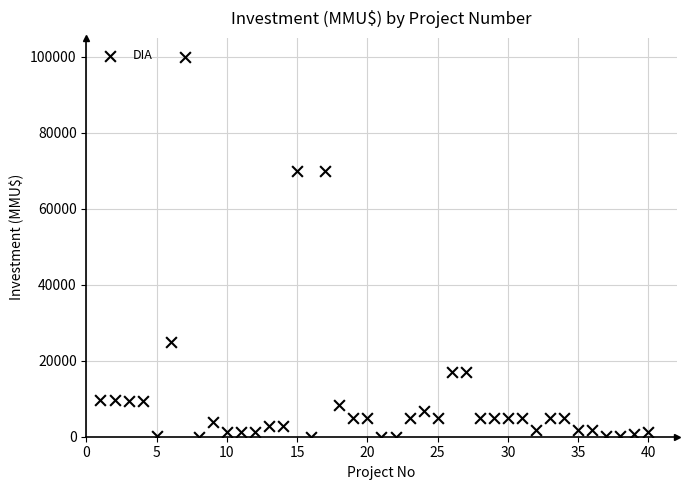

What is the range of Y values (max minus min)?

100000